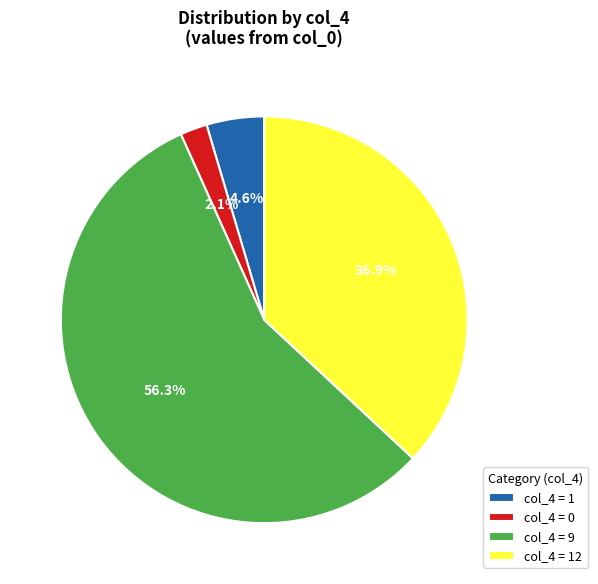

Combined, do col_4 = 9 and col_4 = 1 account for over 50%?

Yes